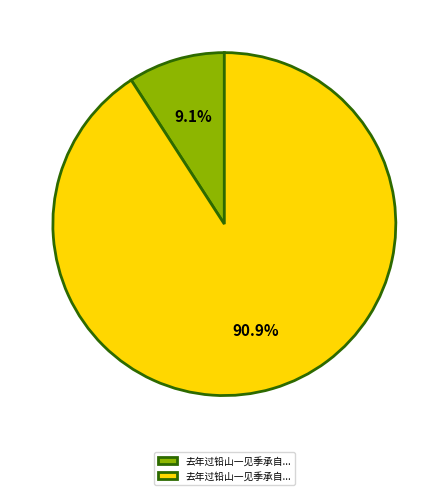

Does any single category account for the majority?

Yes